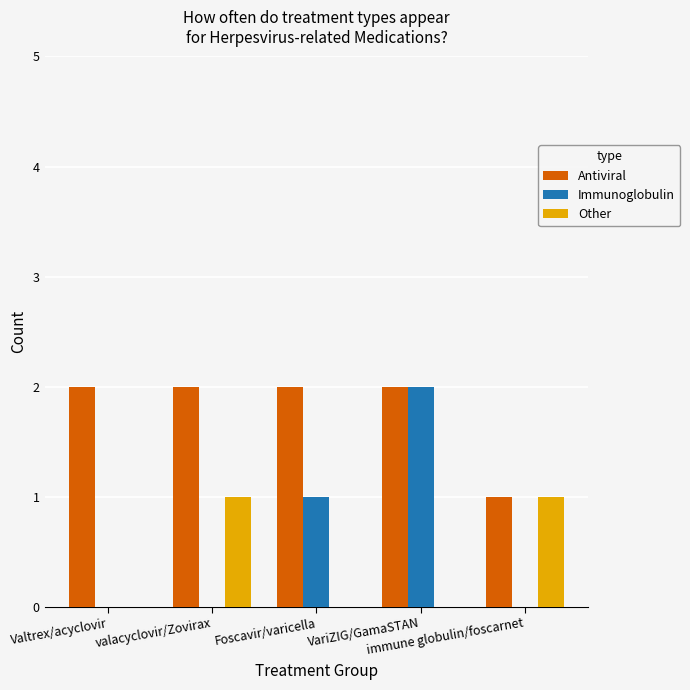

What is the sum of all Immunoglobulin values?

3